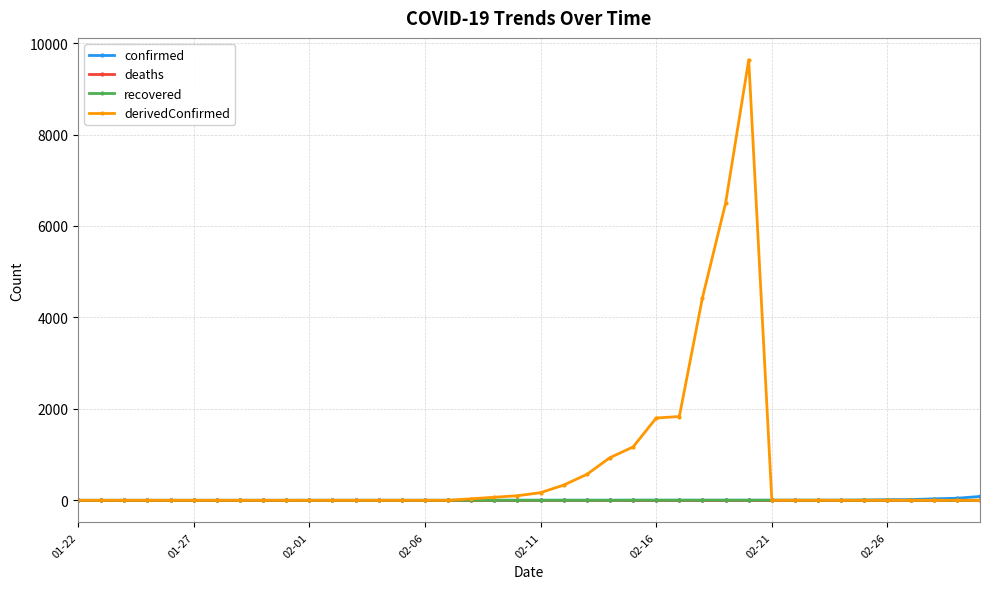

Which series has the widest spread of values?

derivedConfirmed